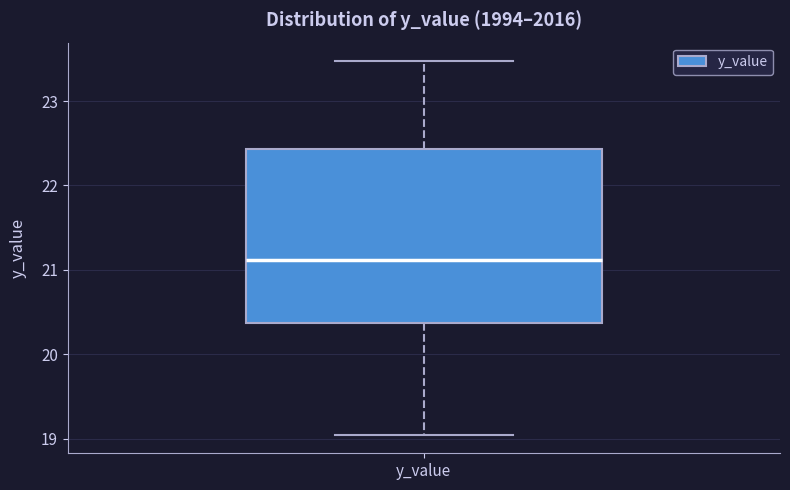

Read this box plot against the y-axis: the position of the median line, the range covered by the box, and the ends of both whiskers. The values are not printed on the chart, so give them approximately, as read against the axis.

median 21.1, box 20.4 to 22.4, whiskers 19.0 to 23.5